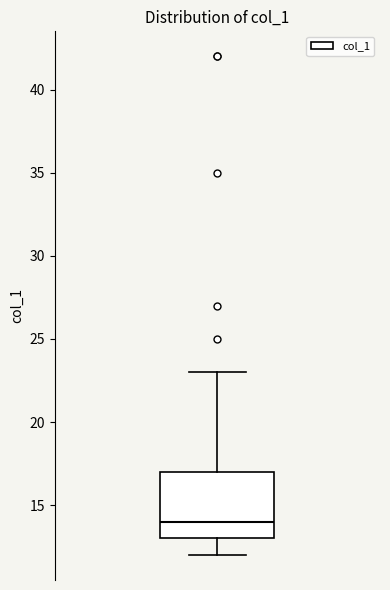

Where does the upper whisker of the box end on the y-axis? The values are not printed on the chart, so give them approximately, as read against the axis.

23